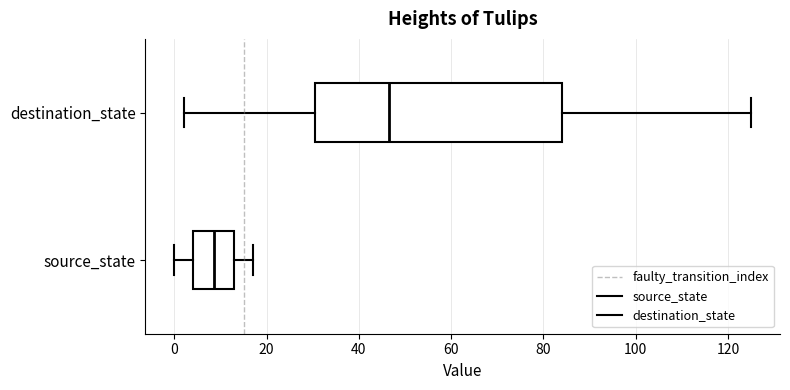

Where does the left whisker of the box for source_state end on the x-axis? The values are not printed on the chart, so give them approximately, as read against the axis.

0